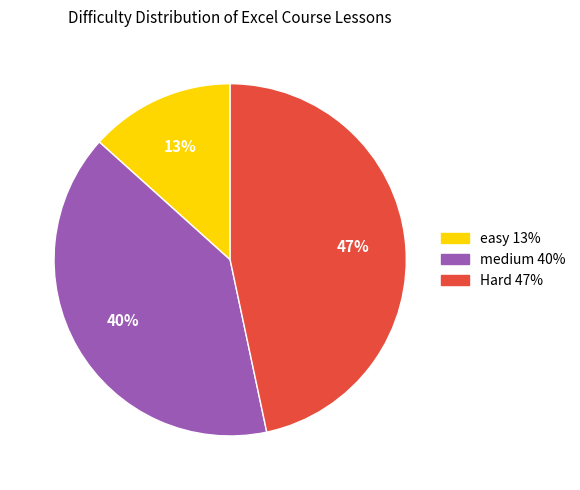

Count the number of slices in the pie.

3